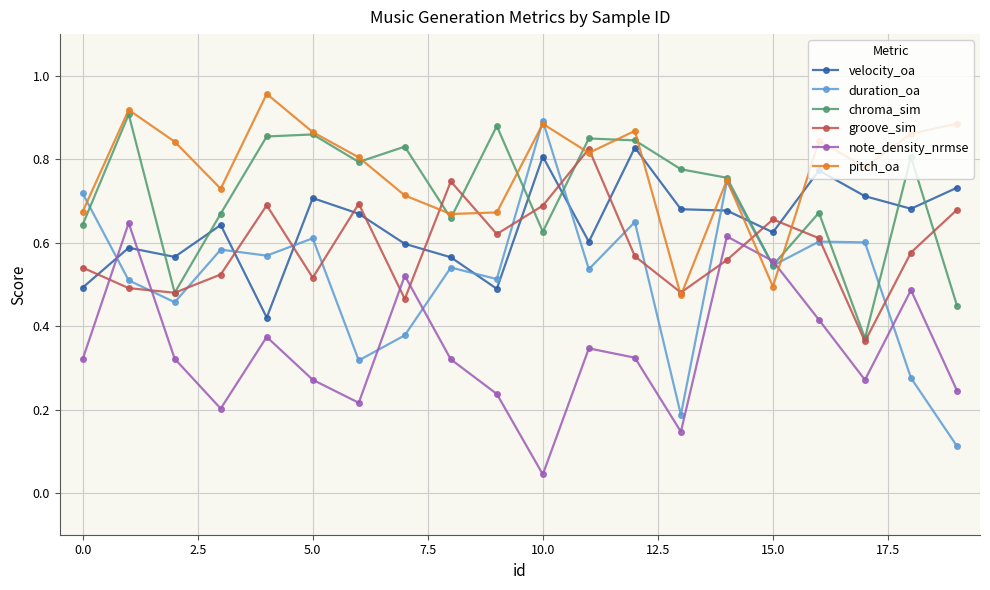

After their last crossing, which series has the higher values: chroma_sim or note_density_nrmse?

chroma_sim